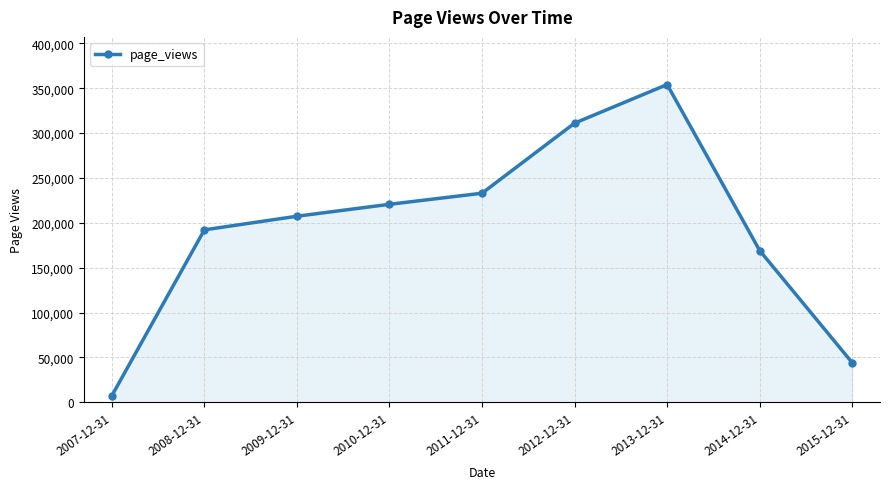

What is the difference between the second highest and minimum values?

303895